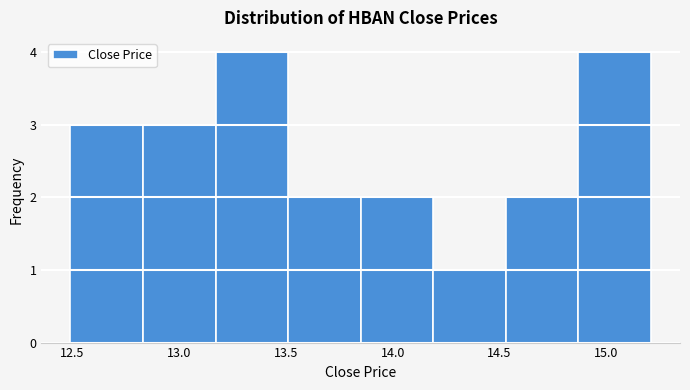

Reading left to right, transcribe this chart: for each bar, give the range it covers on the x-axis and its height. Neither the bar edges nor the heights are printed on the chart, so give them approximately, as read against the axes.

12.50 to 12.85: 3
12.85 to 13.15: 3
13.15 to 13.50: 4
13.50 to 13.85: 2
13.85 to 14.20: 2
14.20 to 14.55: 1
14.55 to 14.85: 2
14.85 to 15.20: 4